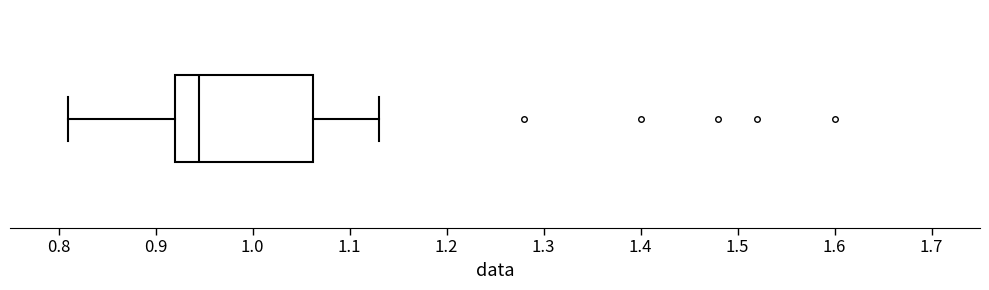

Read this box plot against the x-axis: the position of the median line, the range covered by the box, and the ends of both whiskers. The values are not printed on the chart, so give them approximately, as read against the axis.

median 0.95, box 0.92 to 1.06, whiskers 0.81 to 1.13